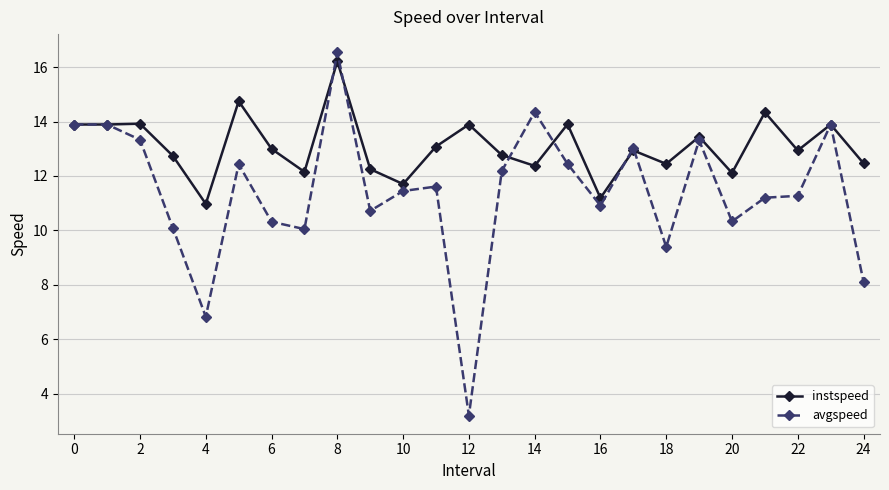

List the series in order of their overall mean, highest first.

instspeed, avgspeed